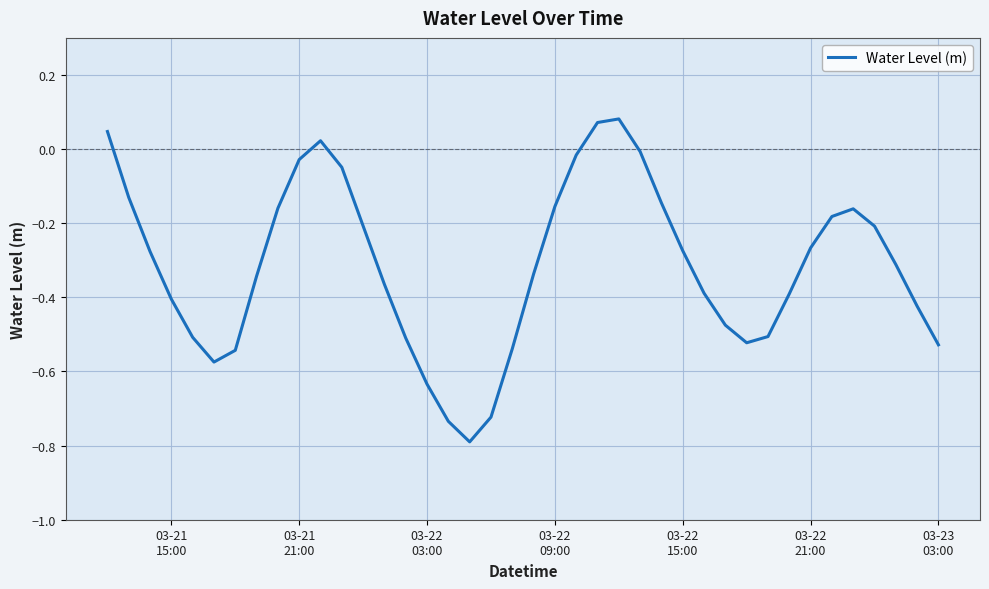

How many series are shown in this chart?

1